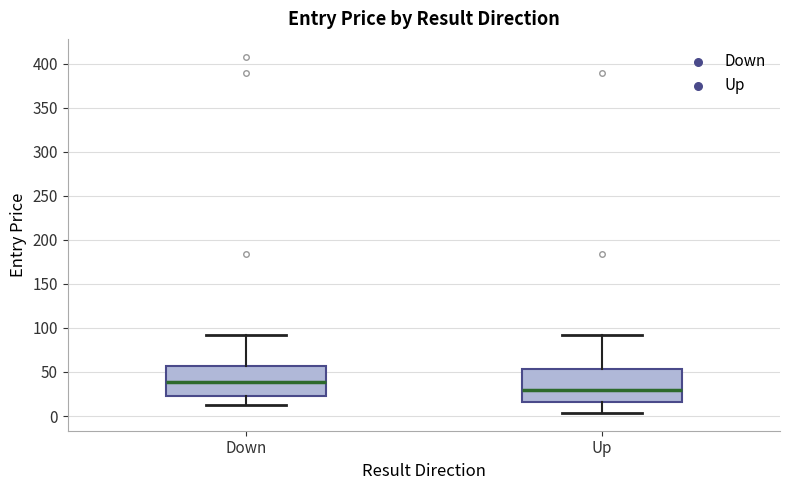

Reading left to right, read every box against the y-axis: the position of its median line, the range the box covers, and the ends of its whiskers. The values are not printed on the chart, so give them approximately, as read against the axis.

Down: median 40, box 20 to 55, whiskers 15 to 90
Up: median 30, box 15 to 55, whiskers 5 to 90